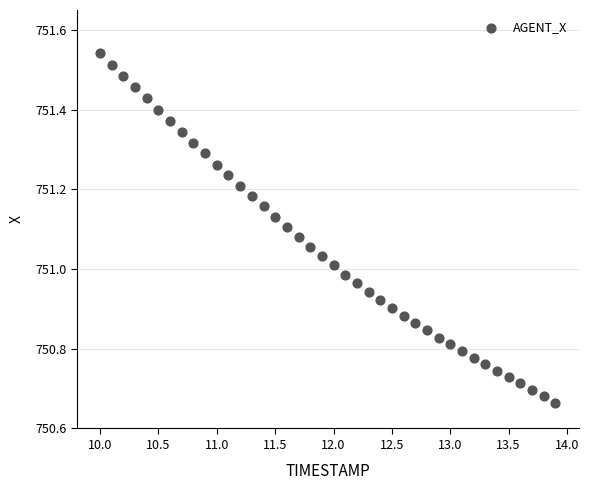

What is the range of Y values (max minus min)?

0.9